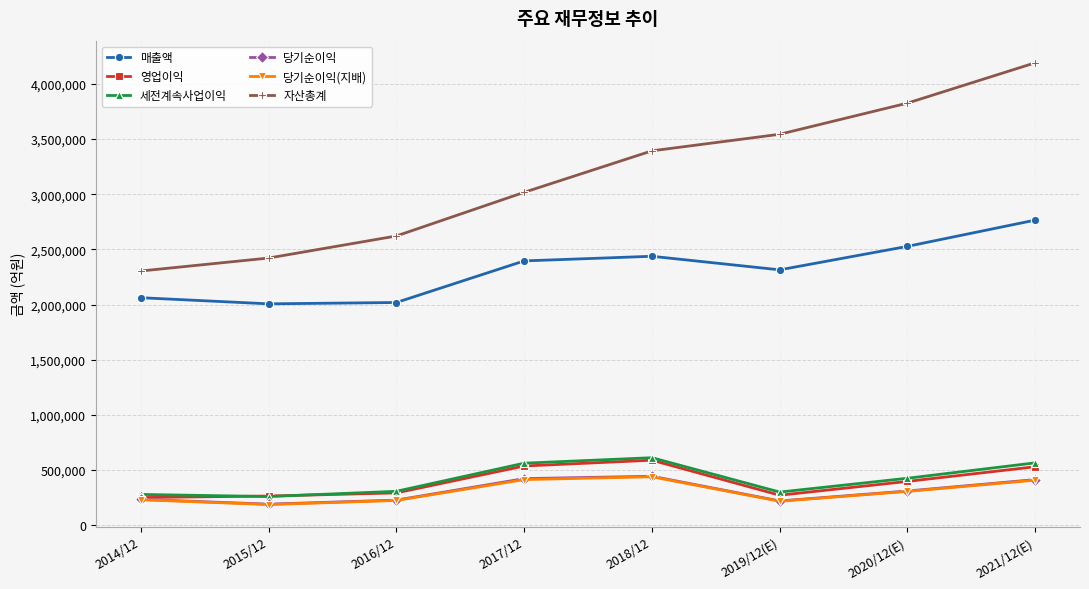

What are all the series names shown in the legend?

매출액, 영업이익, 세전계속사업이익, 당기순이익, 당기순이익(지배), 자산총계